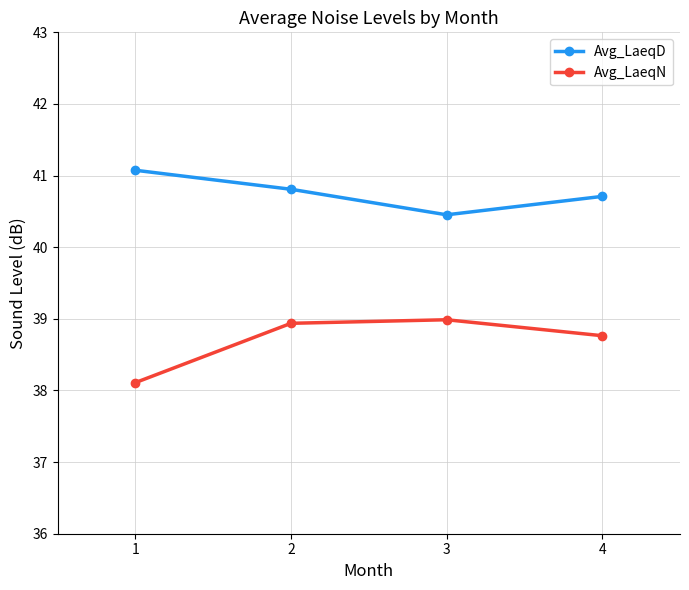

What is the total value across all series at 4?

79.5